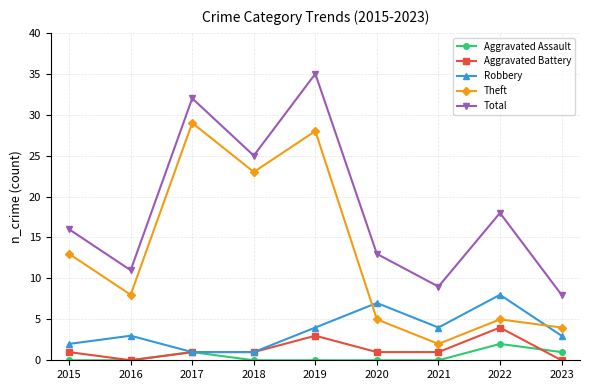

True or false: Aggravated Assault and Theft cross at least once.

False